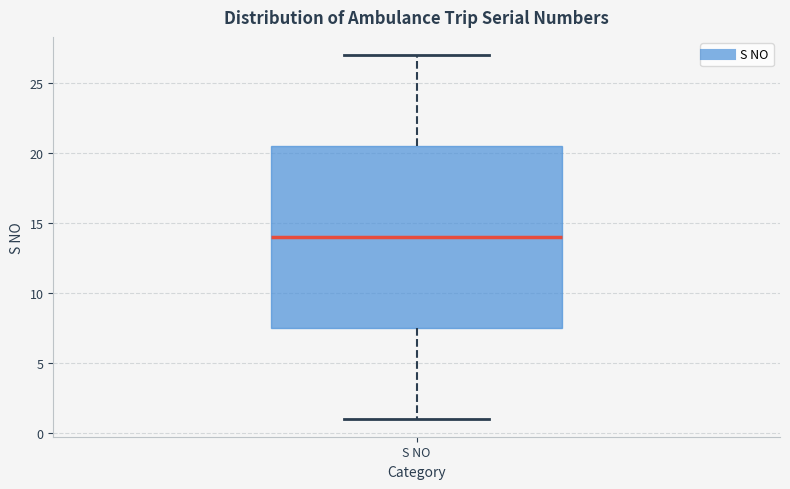

Read this box plot against the y-axis: the position of the median line, the range covered by the box, and the ends of both whiskers. The values are not printed on the chart, so give them approximately, as read against the axis.

median 14.0, box 7.5 to 20.5, whiskers 1.0 to 27.0